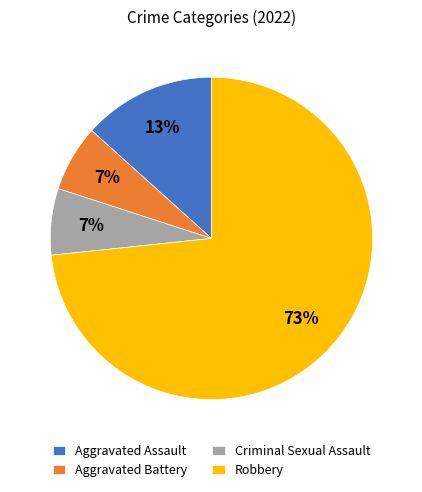

The Aggravated Battery slice represents 7% of the pie. True or false?

True